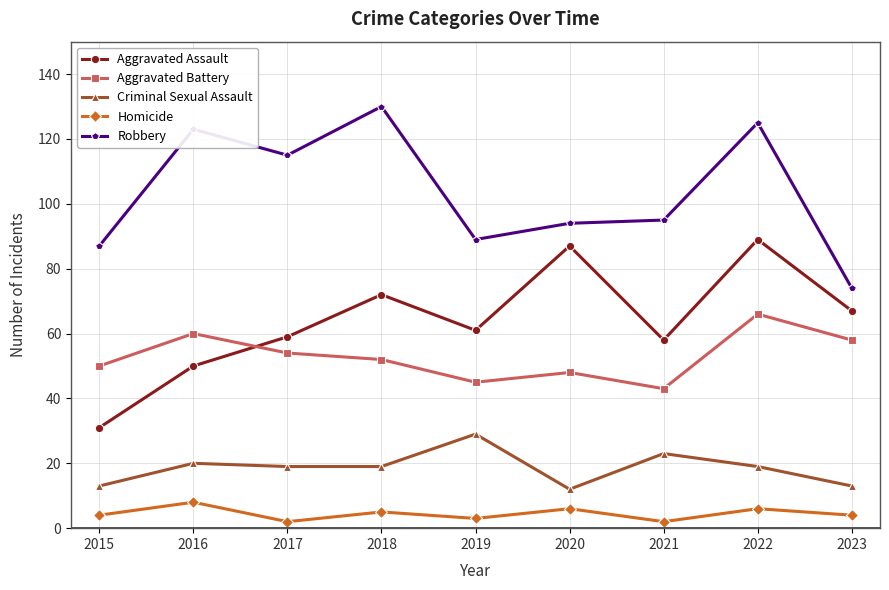

What is the minimum value shown in the chart?

2